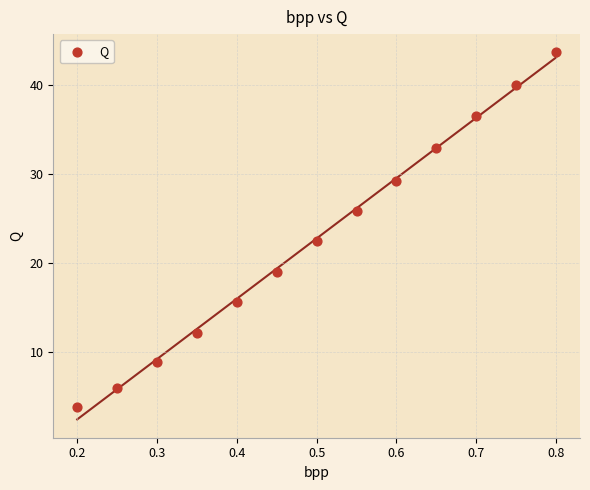

What is the range of X values (max minus min)?

0.6